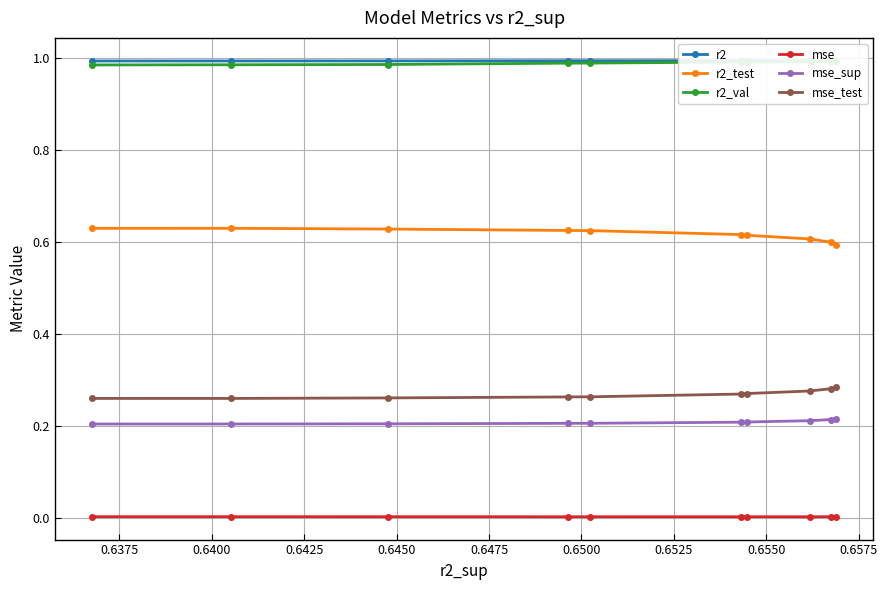

At how many categories does at least one series exceed 0?

10